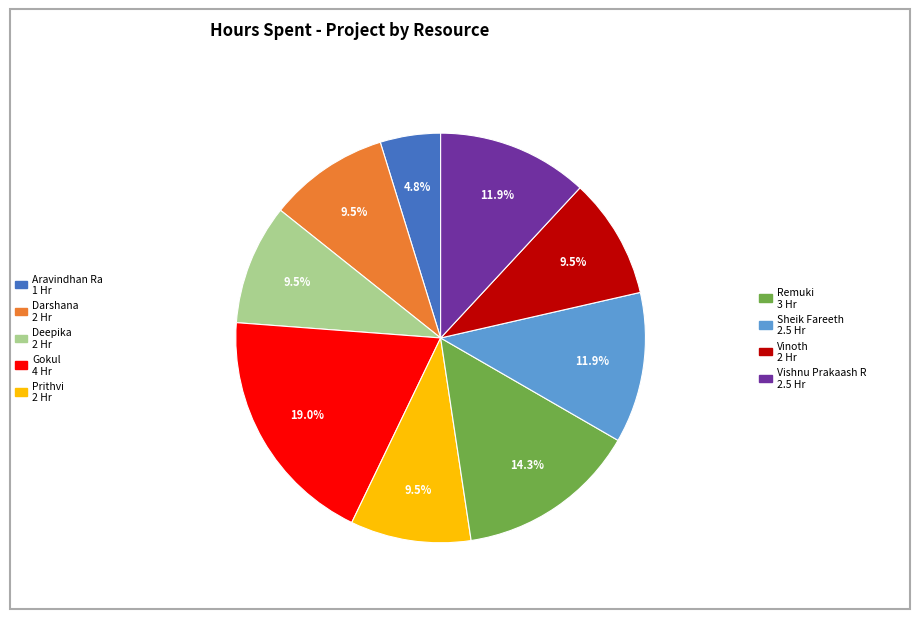

Does any single category account for the majority?

No